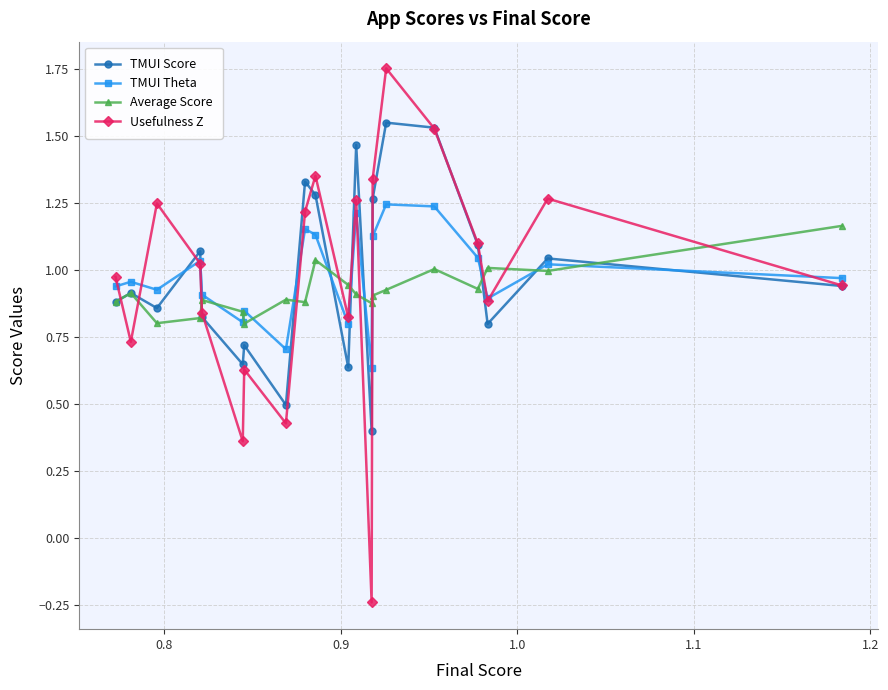

Which series has the widest spread of values?

Usefulness Z